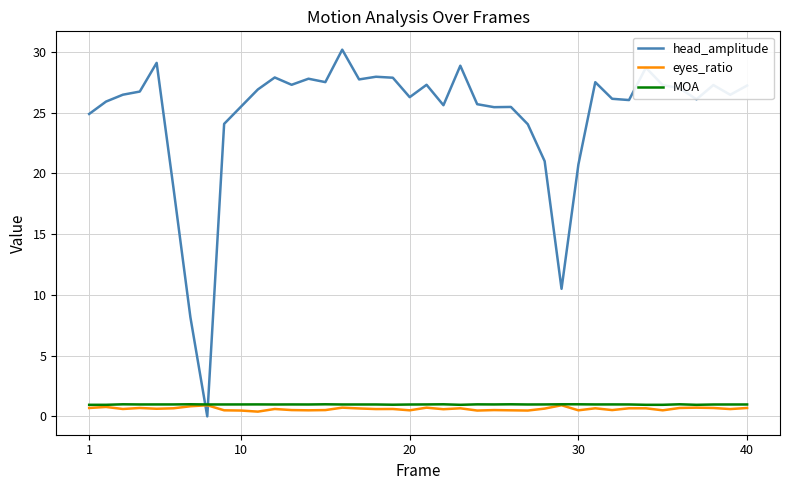

Does the chart have visible grid lines?

Yes